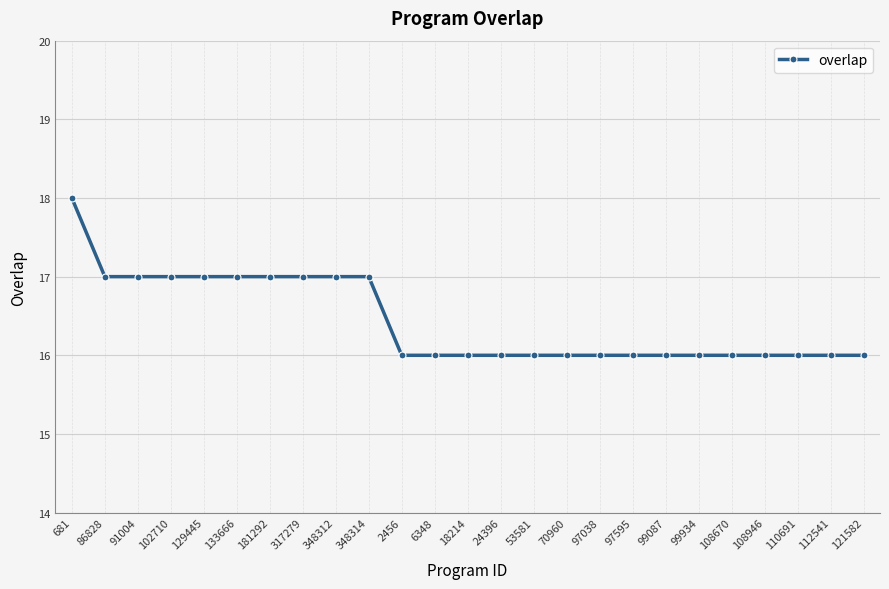

What is the value of the 2nd point from the left?

17